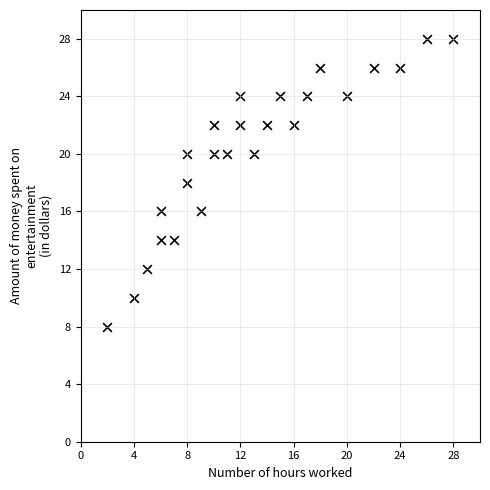

What is the range of X values (max minus min)?

26